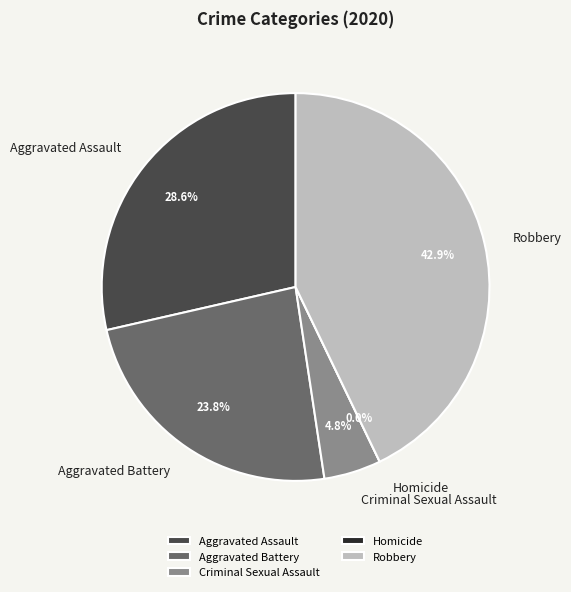

How many segments does this pie chart have?

5